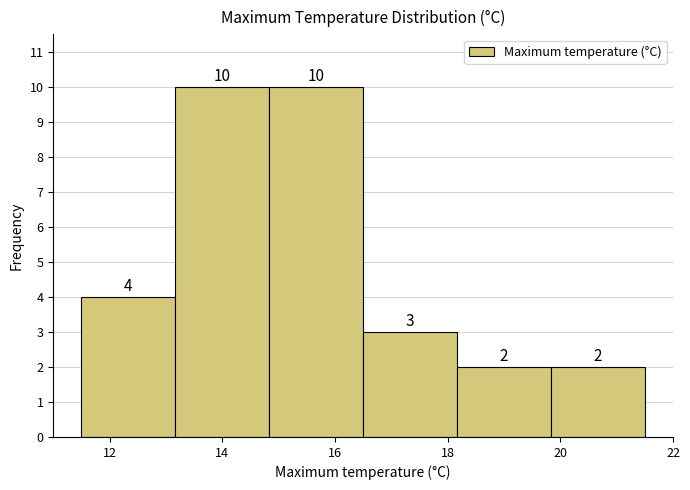

How tall is the bar that spans 14.8 to 16.6 on the x-axis? The bar edges are not printed on the chart, so give them approximately, as read against the axis.

10